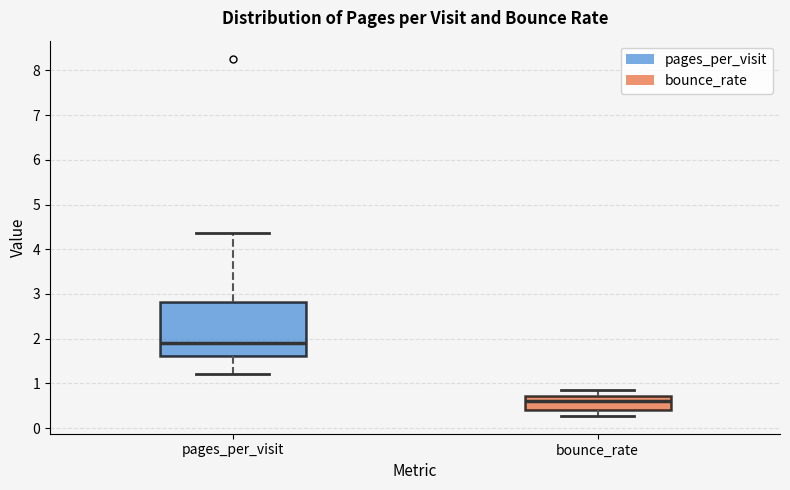

Which box's median line is the lowest?

bounce_rate